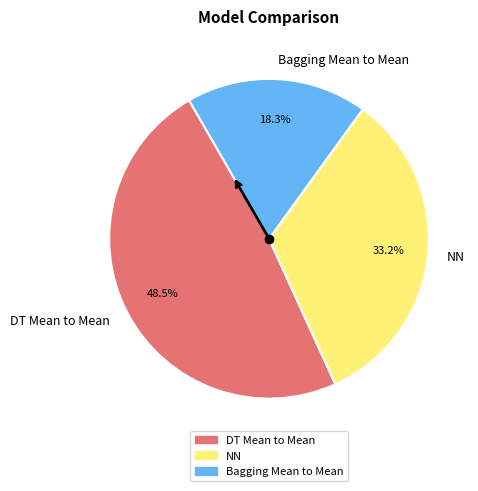

To the nearest percent, what percentage of the pie is NN?

33%